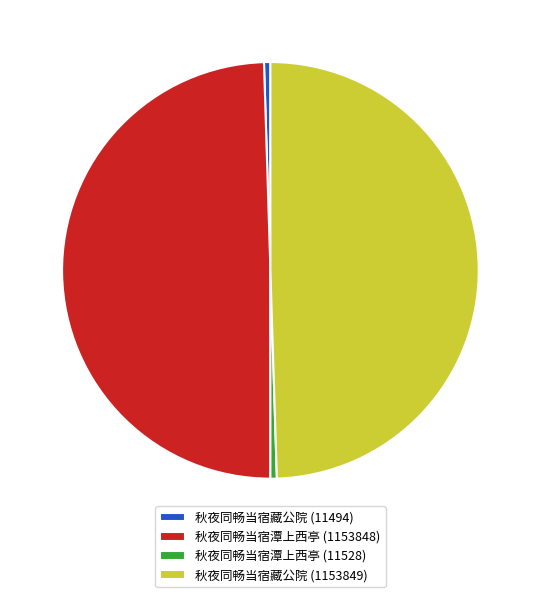

Between 秋夜同畅当宿藏公院 (11494) and 秋夜同畅当宿潭上西亭 (1153848), which is larger?

秋夜同畅当宿潭上西亭 (1153848)